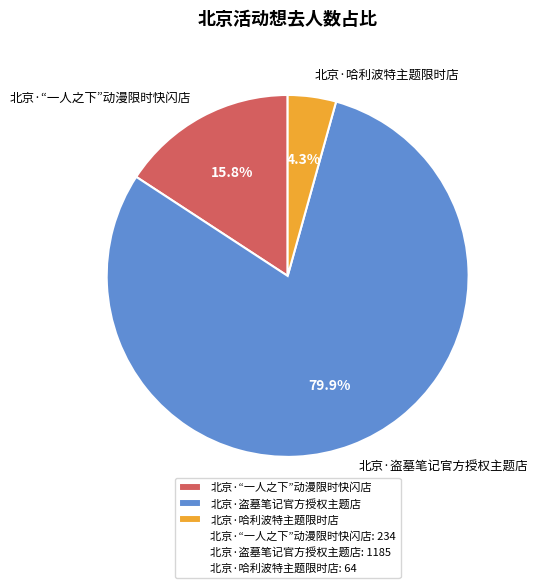

Do 北京·哈利波特主题限时店 and 北京·盗墓笔记官方授权主题店 together represent more than half of the pie?

Yes